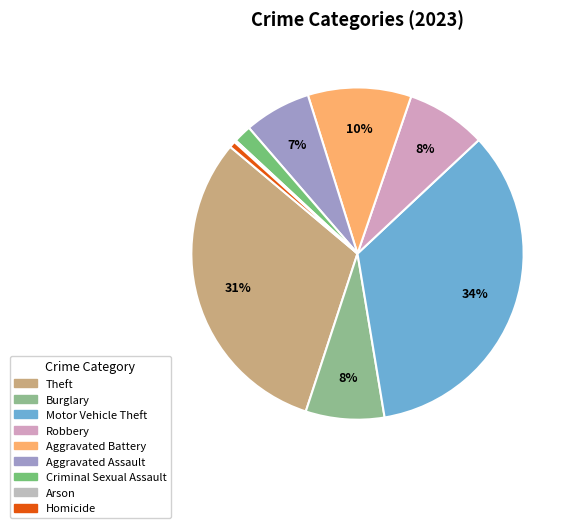

How many segments does this pie chart have?

9